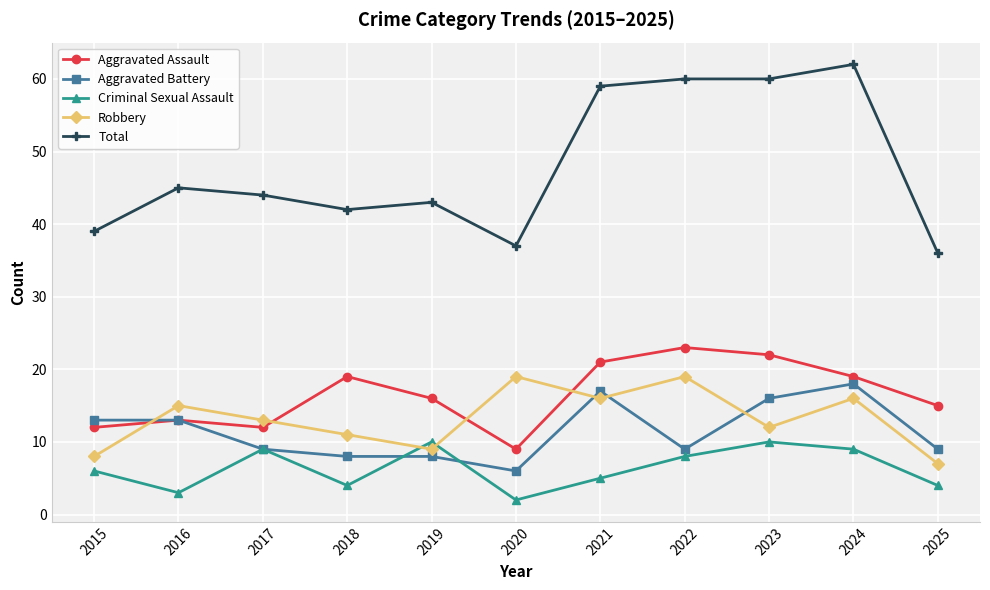

True or false: Aggravated Assault has a value of 22 at 2023.

True